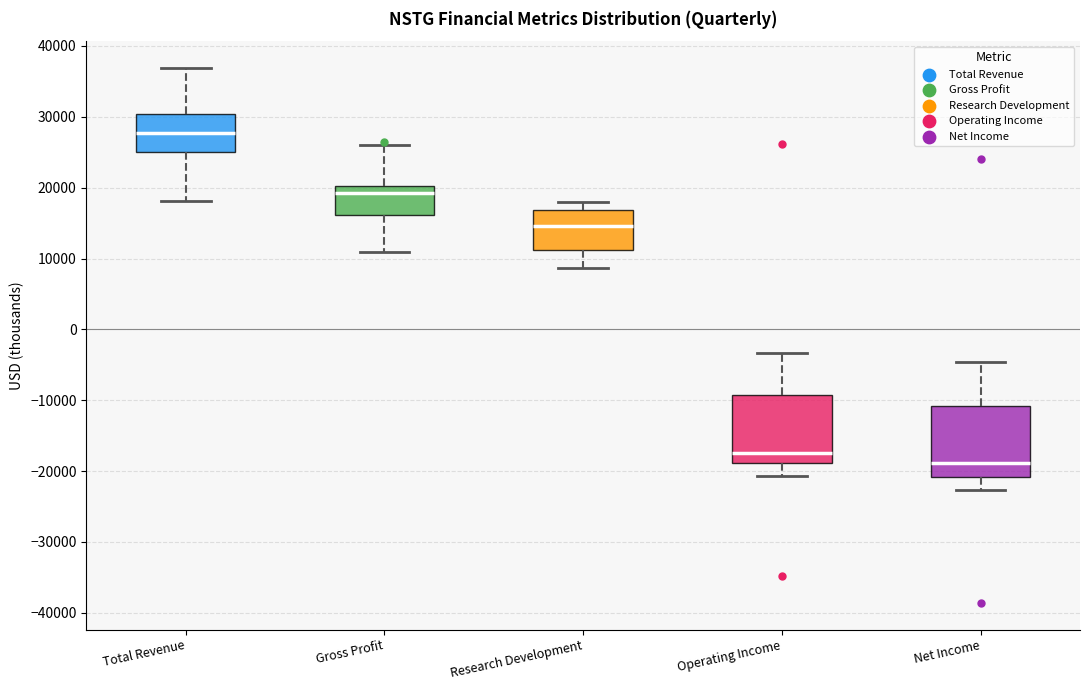

Reading left to right, read every box against the y-axis: the position of its median line, the range the box covers, and the ends of its whiskers. The values are not printed on the chart, so give them approximately, as read against the axis.

Total Revenue: median 28000, box 25000 to 30000, whiskers 18000 to 37000
Gross Profit: median 19000, box 16000 to 20000, whiskers 11000 to 26000
Research Development: median 15000, box 11000 to 17000, whiskers 9000 to 18000
Operating Income: median -17000, box -19000 to -9000, whiskers -21000 to -3000
Net Income: median -19000, box -21000 to -11000, whiskers -23000 to -5000